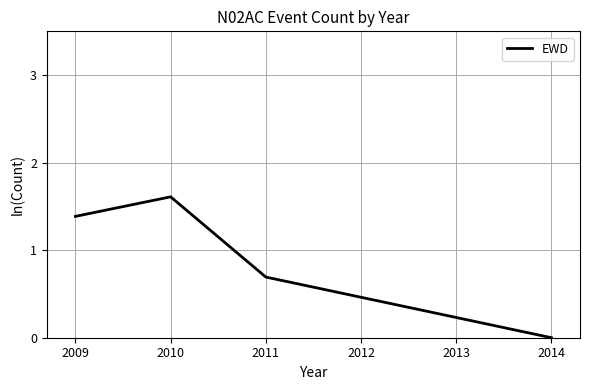

Which has a higher value, 2014 or 2011?

2011